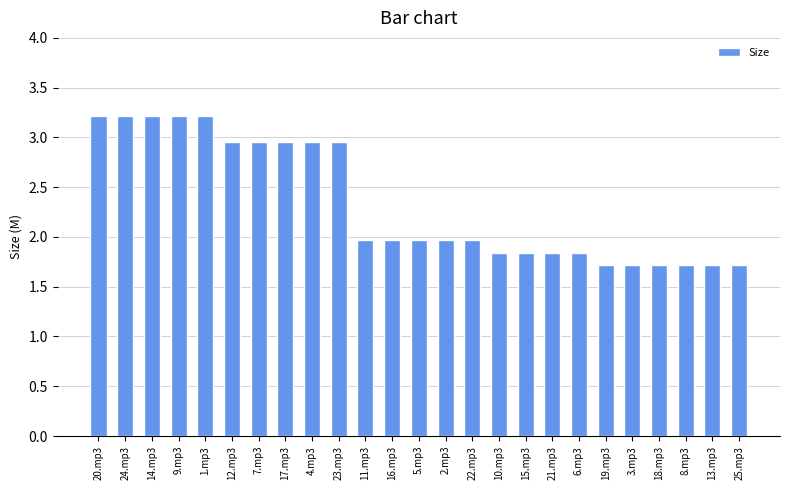

The chart shows a value of 5.2 at 7.mp3. True or false?

False